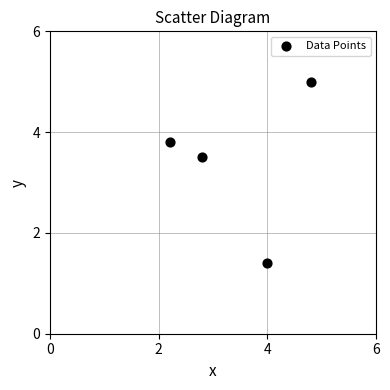

What Y value in the scatter plot is closest to 3?

3.5